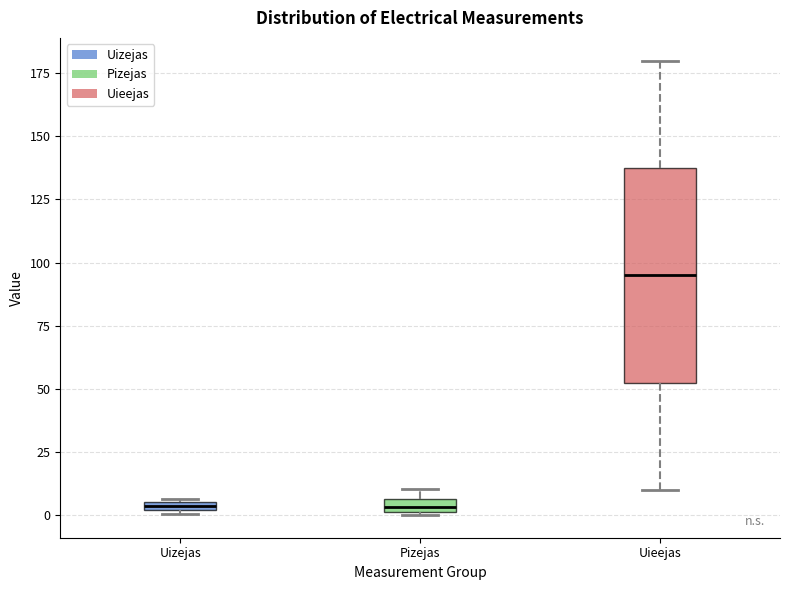

Where is the upper edge of the box for Uizejas on the y-axis? The values are not printed on the chart, so give them approximately, as read against the axis.

5